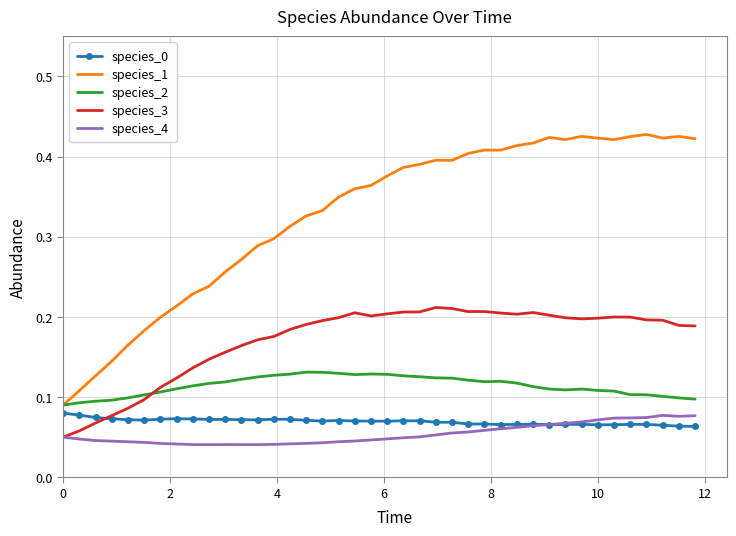

True or false: species_3 and species_2 intersect in this chart.

True